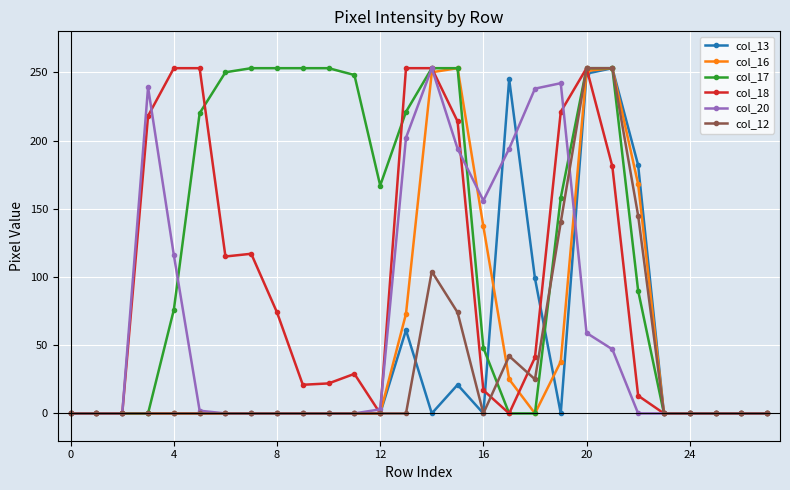

What is the greatest value displayed?

253